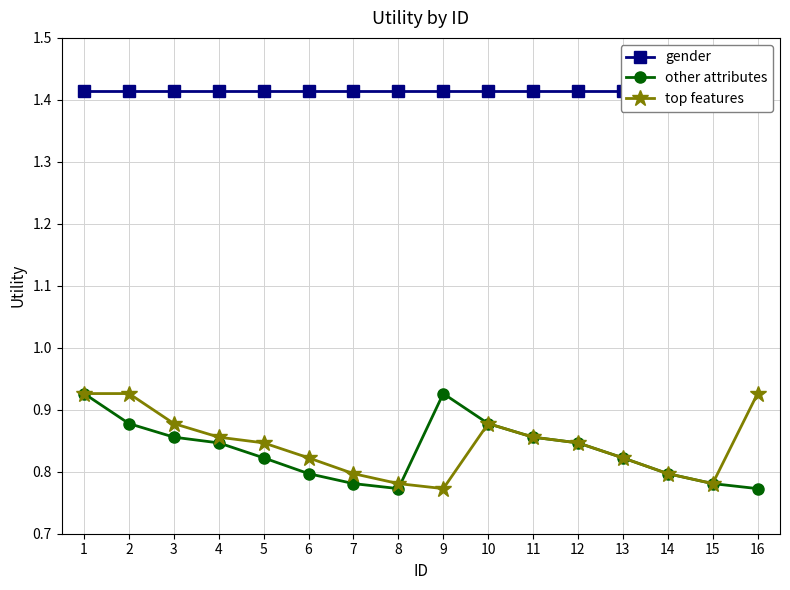

Where do other attributes and top features first cross each other?

8 and 9